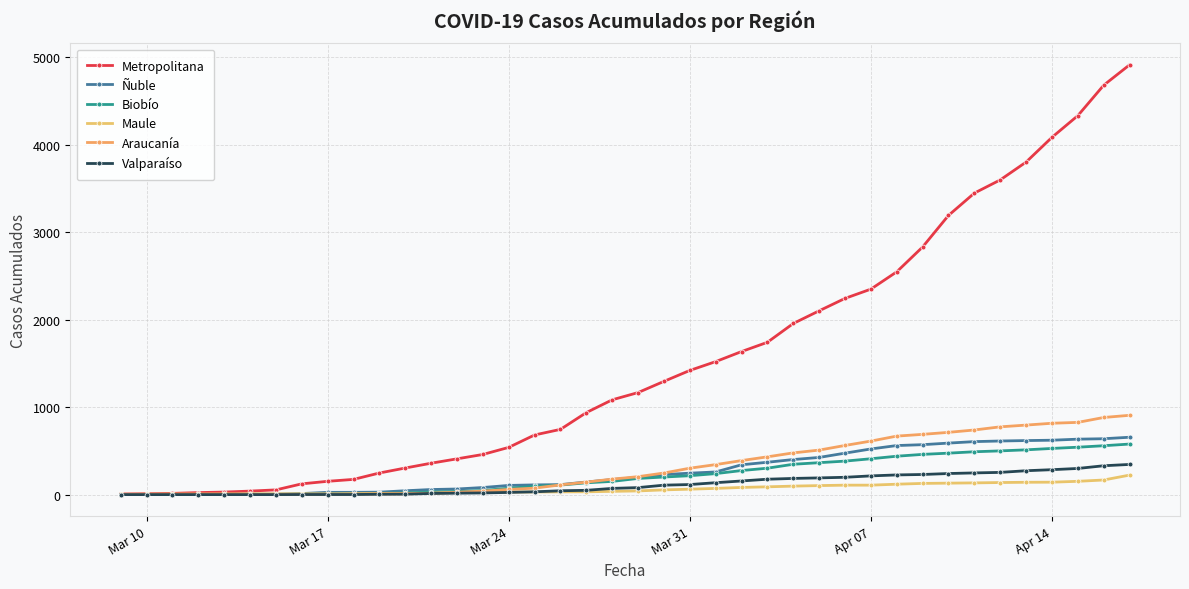

How many lines are shown in the chart?

6